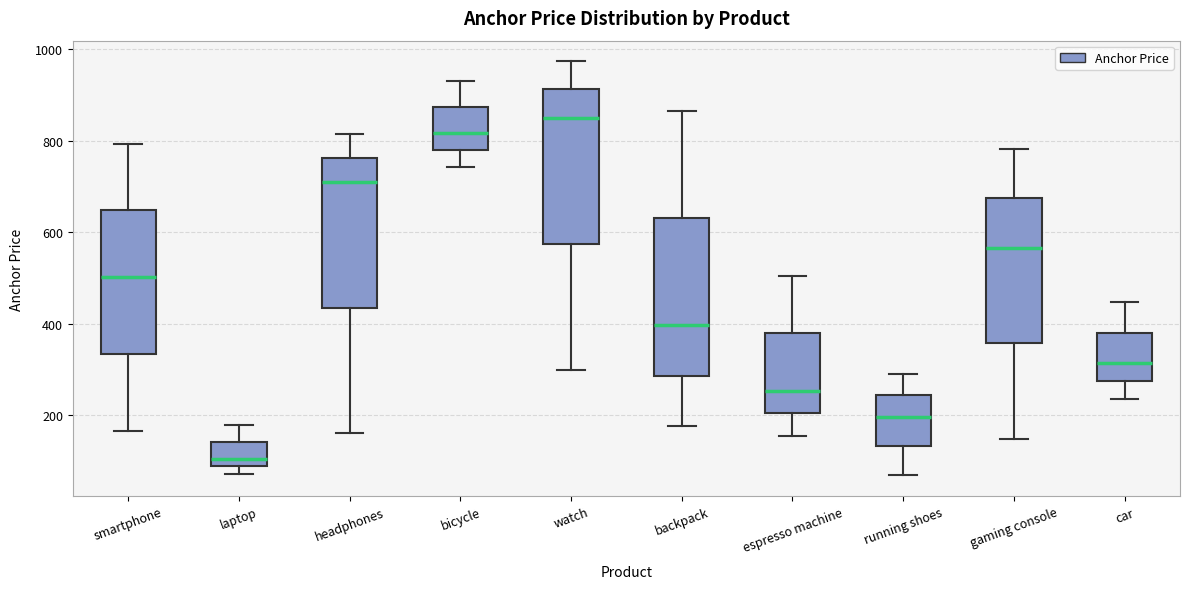

Reading left to right, read every box against the y-axis: the position of its median line, the range the box covers, and the ends of its whiskers. The values are not printed on the chart, so give them approximately, as read against the axis.

smartphone: median 500, box 340 to 640, whiskers 160 to 800
laptop: median 100, box 80 to 140, whiskers 80 (just below the box's lower edge) to 180
headphones: median 700, box 440 to 760, whiskers 160 to 820
bicycle: median 820, box 780 to 880, whiskers 740 to 940
watch: median 860, box 580 to 920, whiskers 300 to 980
backpack: median 400, box 280 to 640, whiskers 180 to 860
espresso machine: median 260, box 200 to 380, whiskers 160 to 500
running shoes: median 200, box 140 to 240, whiskers 60 to 300
gaming console: median 560, box 360 to 680, whiskers 140 to 780
car: median 320, box 280 to 380, whiskers 240 to 440